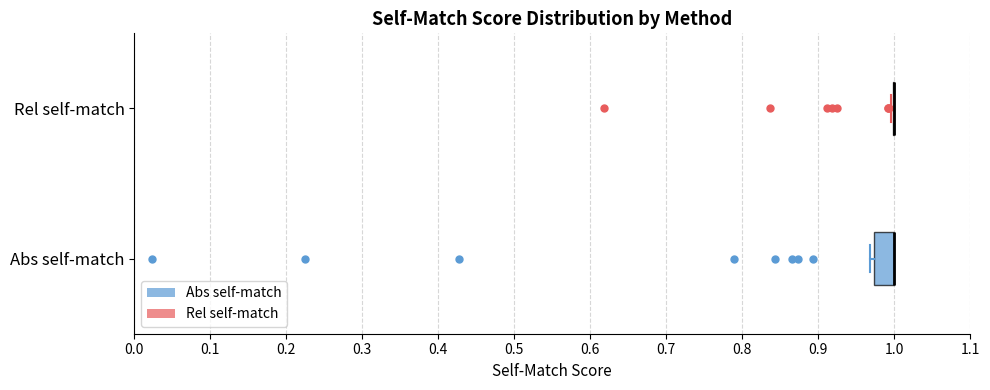

Reading bottom to top, read every box against the x-axis: the position of its median line, the range the box covers, and the ends of its whiskers. The values are not printed on the chart, so give them approximately, as read against the axis.

Abs self-match: median 1.00 (drawn on the box's right edge), box 0.97 to 1.00, whiskers 0.97 (just left of the box's left edge) to 1.00
Rel self-match: box collapsed to a line at 1.00, whiskers 1.00 to 1.00